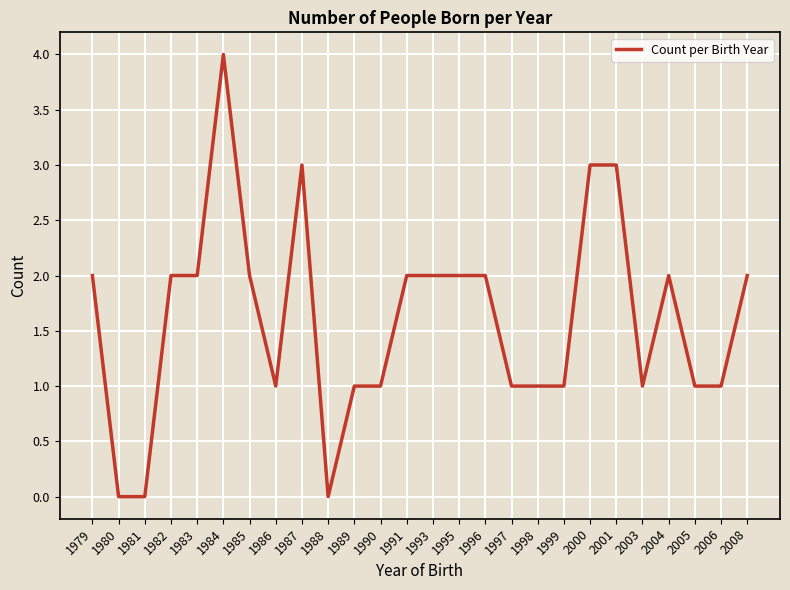

True or false: the data shows 0 at 2006.

False